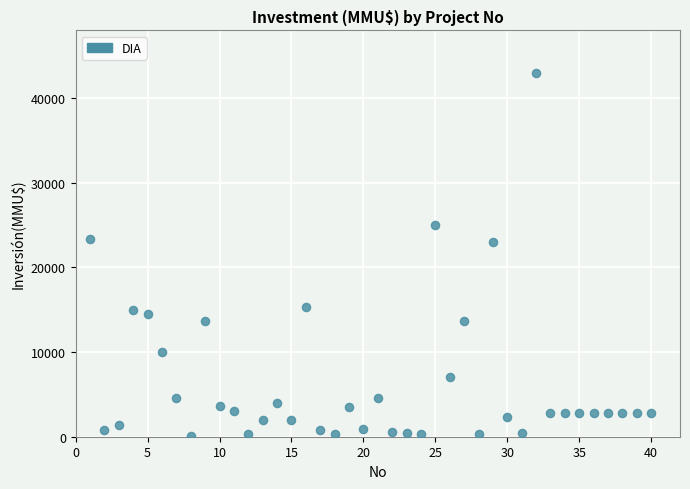

What is the range of X values (max minus min)?

39